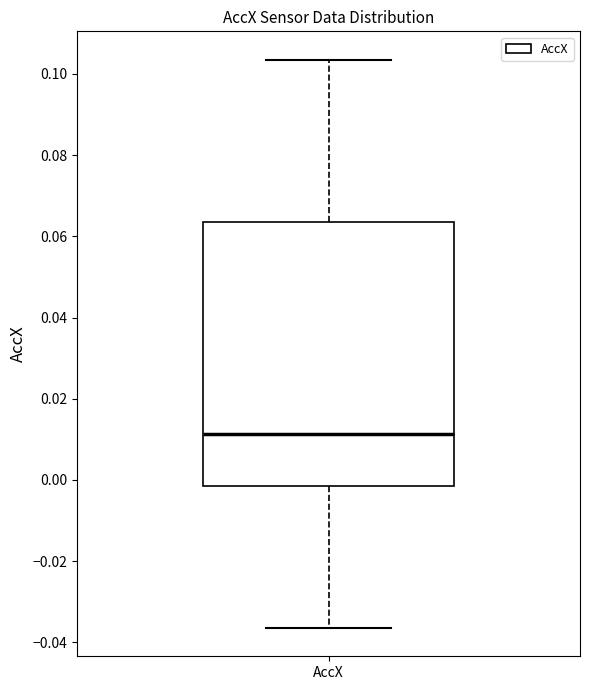

Where does the upper whisker of the box for AccX end on the y-axis? The values are not printed on the chart, so give them approximately, as read against the axis.

0.104